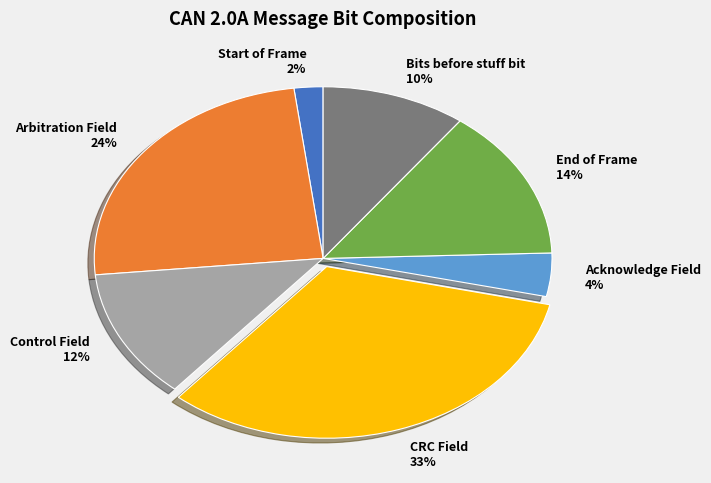

The CRC Field slice represents 33% of the pie. True or false?

True